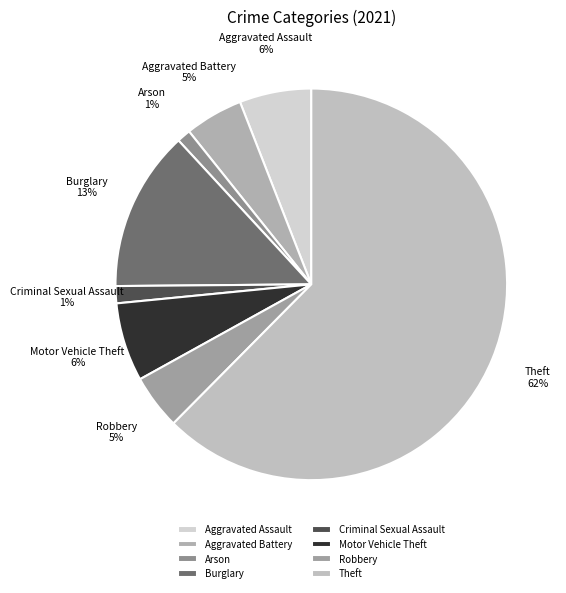

Which slice is the largest?

Theft